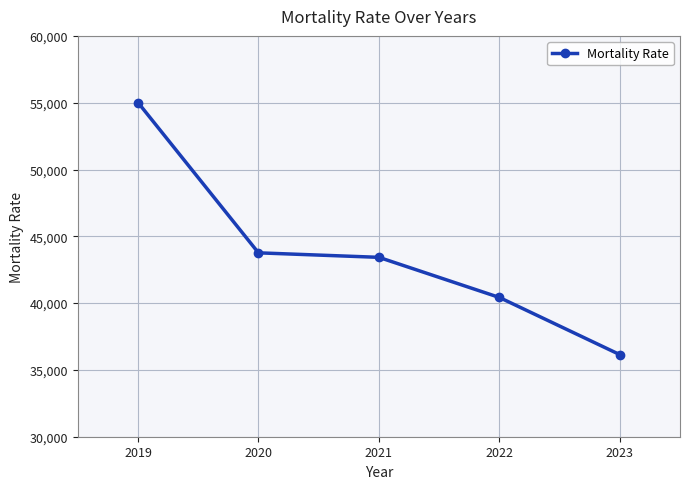

How many data points are less than 43426?

2